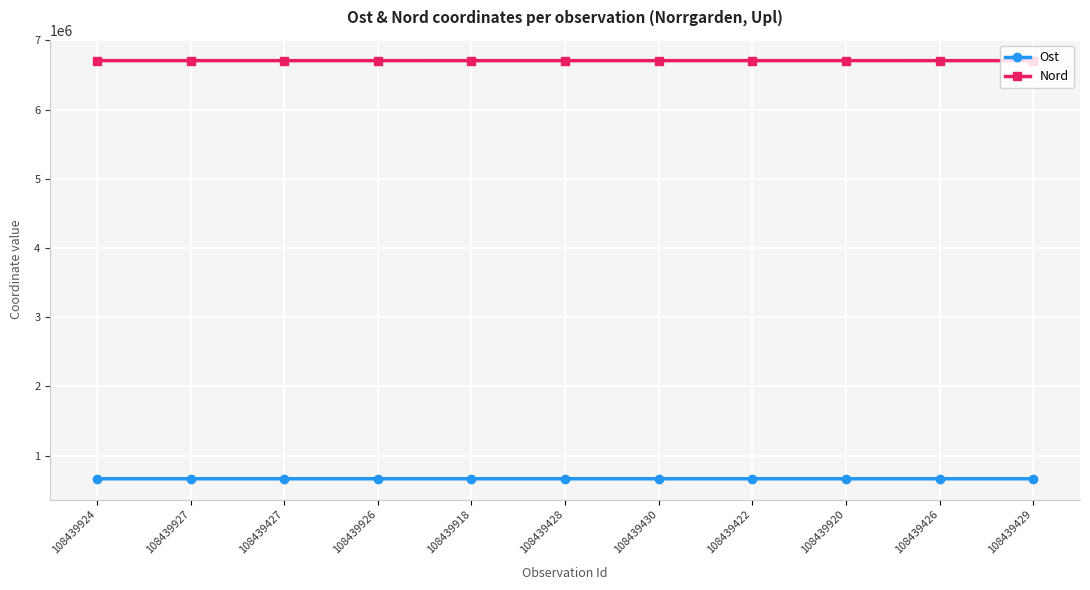

How many lines are shown in the chart?

2